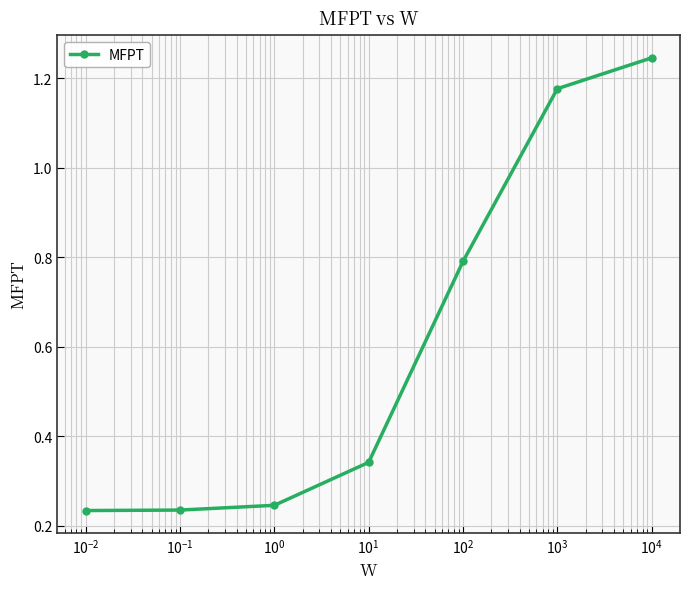

What is the sum of all values?

4.3